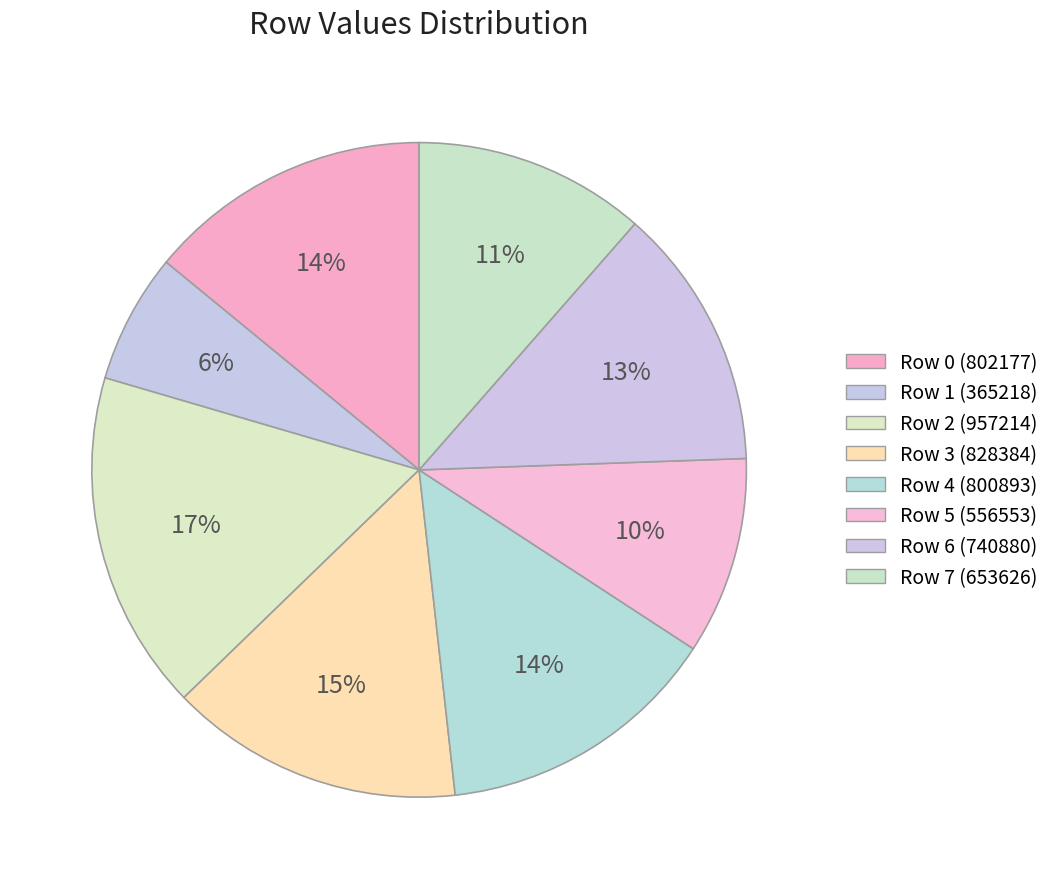

How many slices are in this pie chart?

8